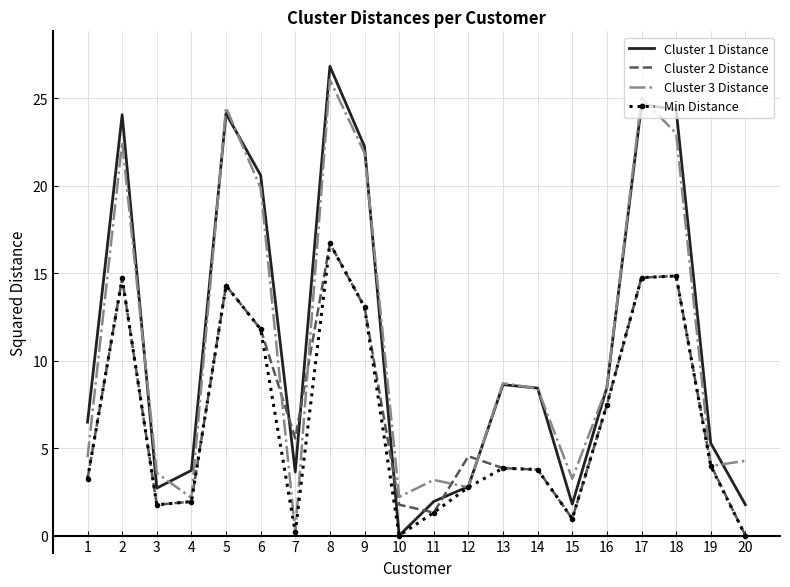

What is the spread (max minus min) of values at 8?

10.1